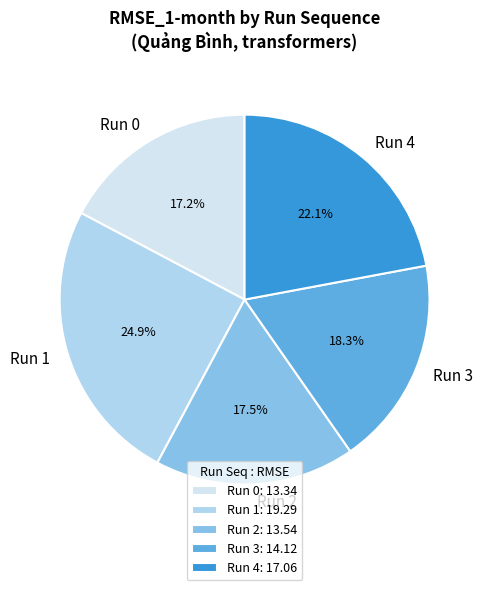

True or false: Run 0 accounts for 10% of the total.

False